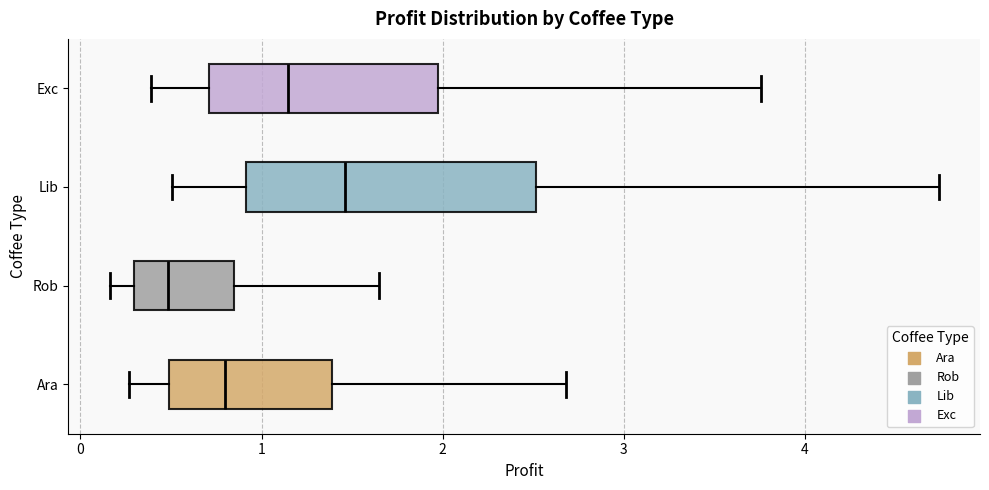

Where does the right whisker of the box for Rob end on the x-axis? The values are not printed on the chart, so give them approximately, as read against the axis.

1.6